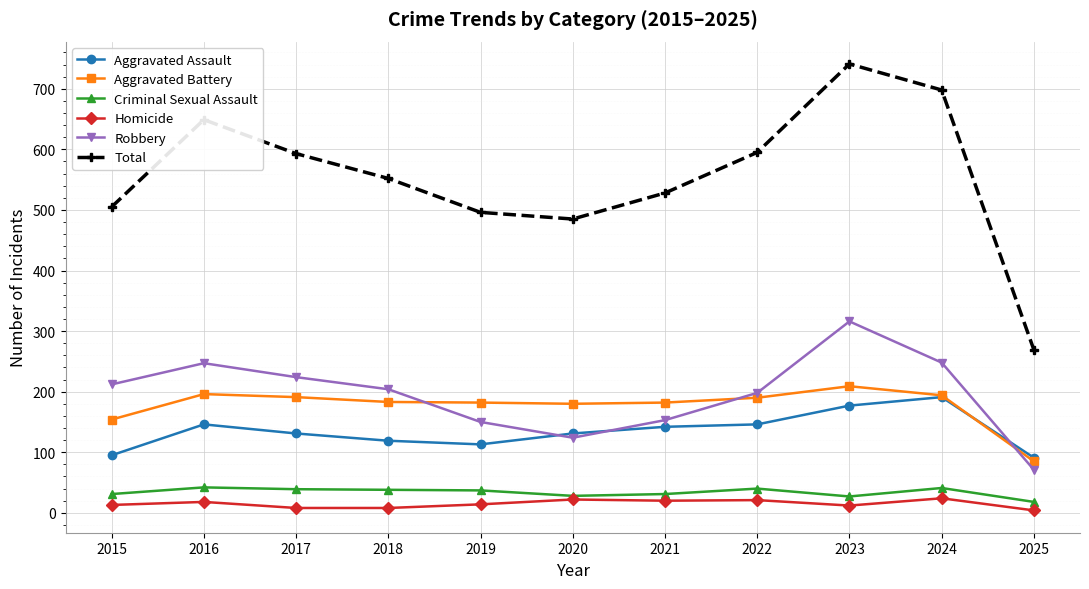

Does the chart display data point markers on the line(s)?

Yes